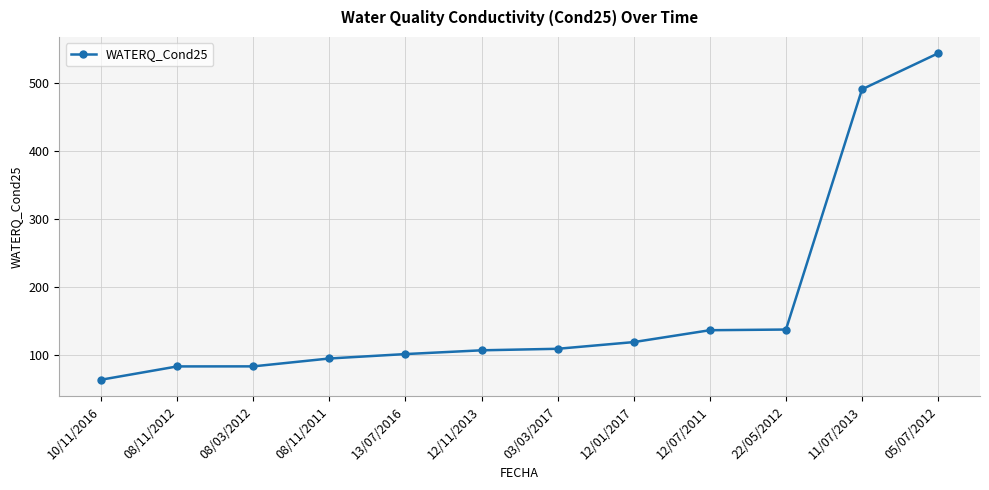

What position from the left is 12/11/2013?

6